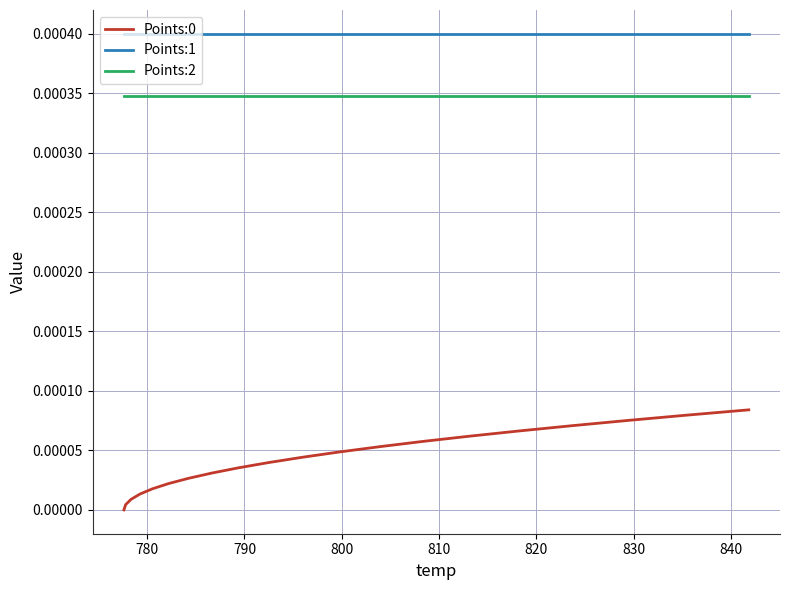

True or false: Points:1 and Points:0 cross at least once.

False